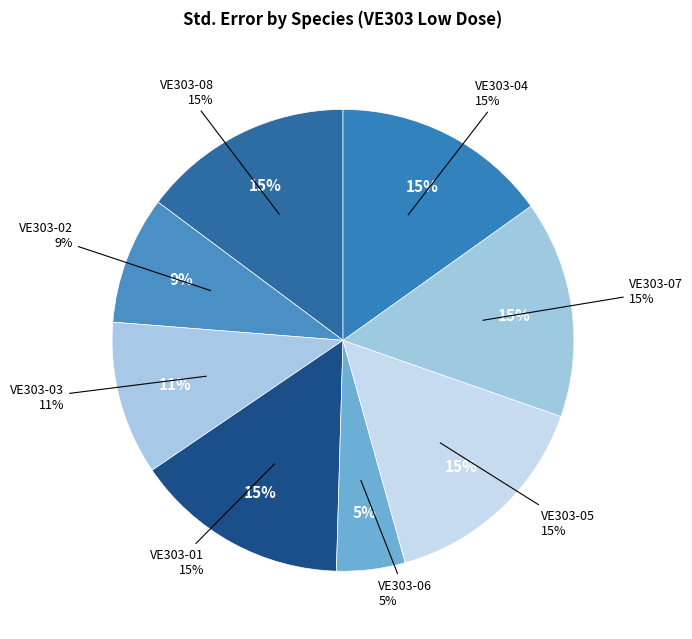

Does any single category account for the majority?

No